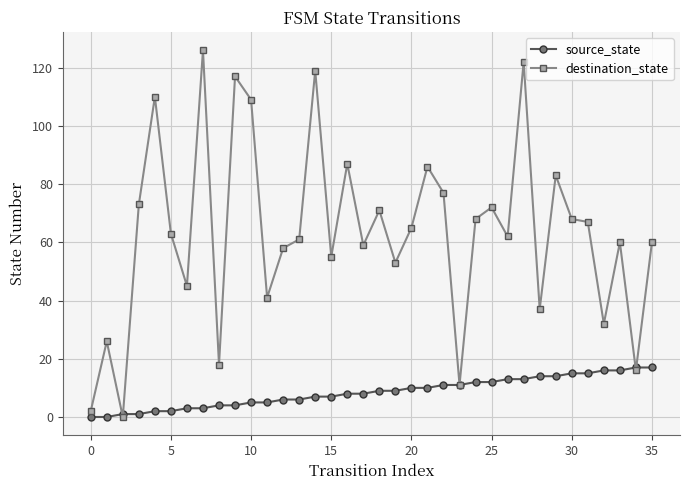

List the series in order of their overall mean, highest first.

destination_state, source_state